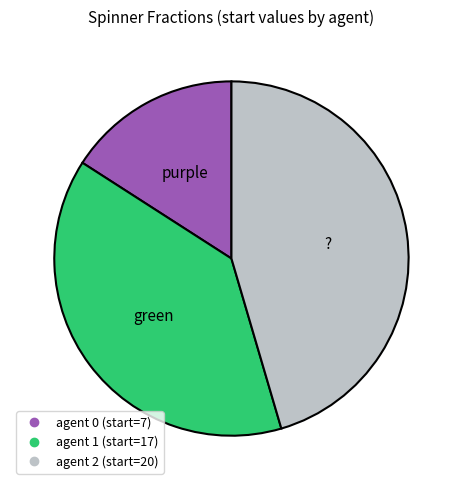

Does any single category account for the majority?

No